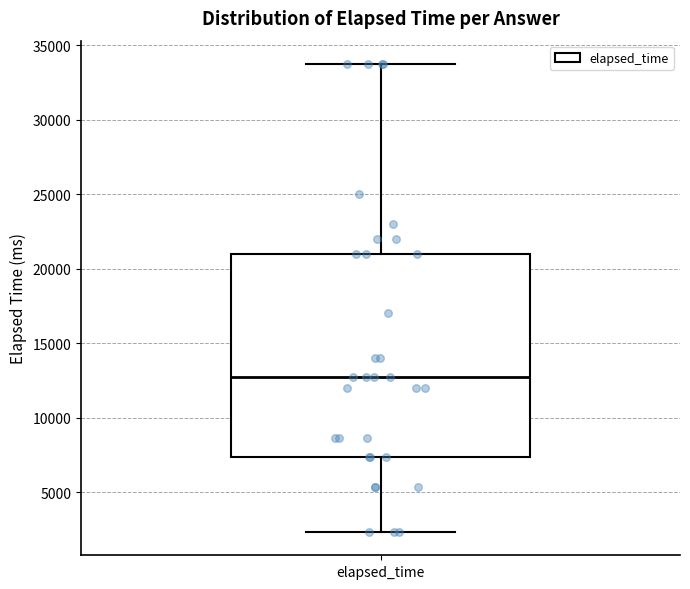

Read this box plot against the y-axis: the position of the median line, the range covered by the box, and the ends of both whiskers. The values are not printed on the chart, so give them approximately, as read against the axis.

median 13000, box 7500 to 21000, whiskers 2500 to 34000